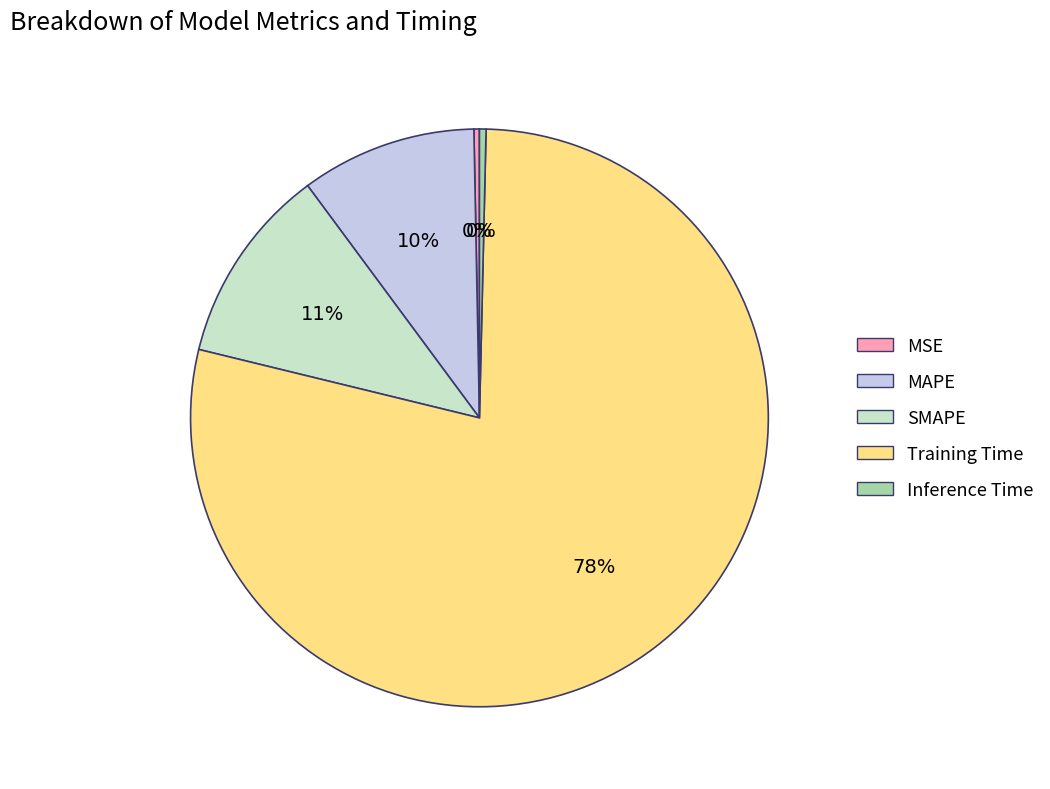

Is the sum of MAPE and Inference Time greater than half?

No